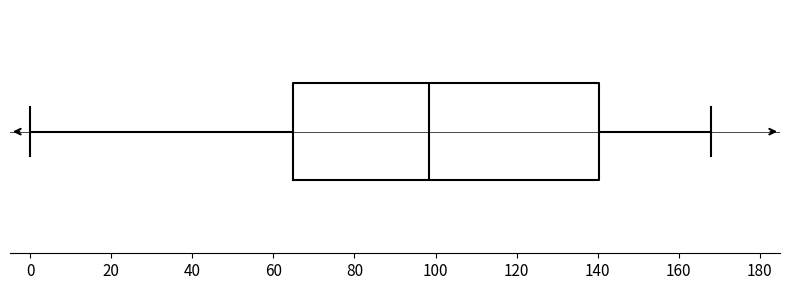

Where does the left whisker of the box end on the x-axis? The values are not printed on the chart, so give them approximately, as read against the axis.

0